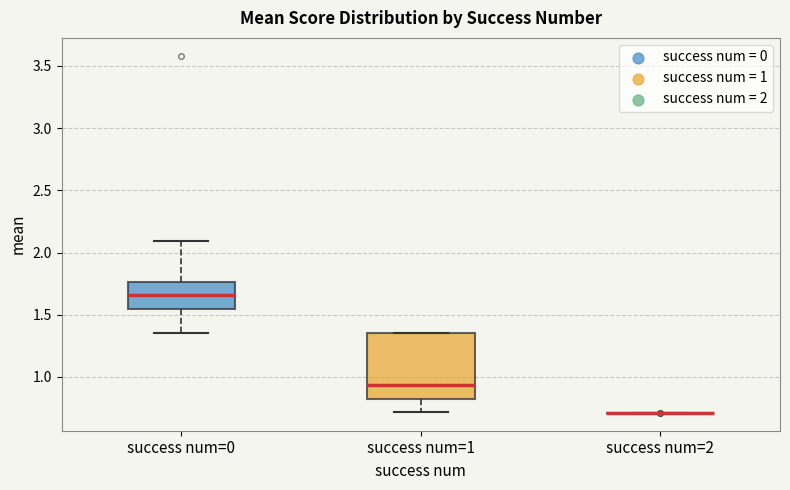

Reading left to right, read every box against the y-axis: the position of its median line, the range the box covers, and the ends of its whiskers. The values are not printed on the chart, so give them approximately, as read against the axis.

success num=0: median 1.65, box 1.55 to 1.75, whiskers 1.35 to 2.10
success num=1: median 0.95, box 0.80 to 1.35, whiskers 0.70 to 1.35
success num=2: box collapsed to a line at 0.70, whiskers 0.70 to 0.70